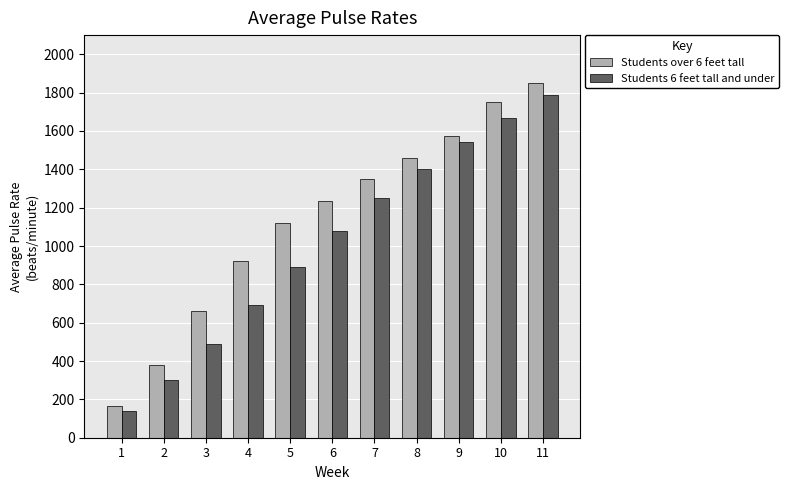

At which label is Students over 6 feet tall closest to 1008?

4